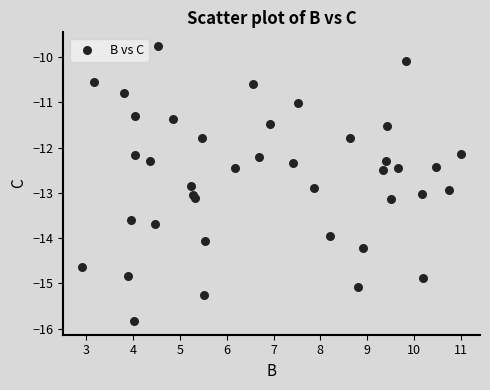

What is the range of X values (max minus min)?

8.1